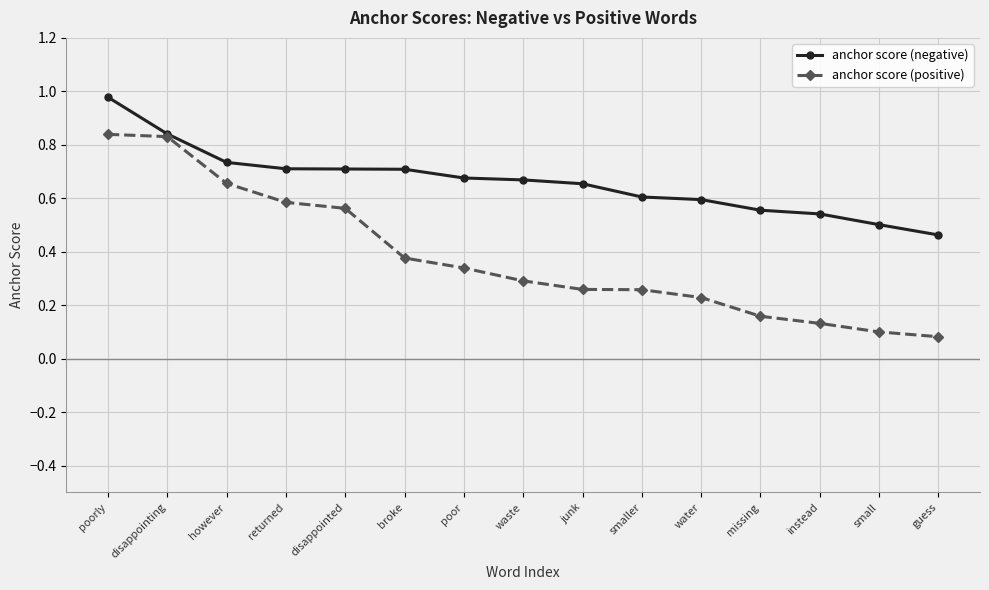

List the series in order of their overall mean, lowest first.

anchor score (positive), anchor score (negative)